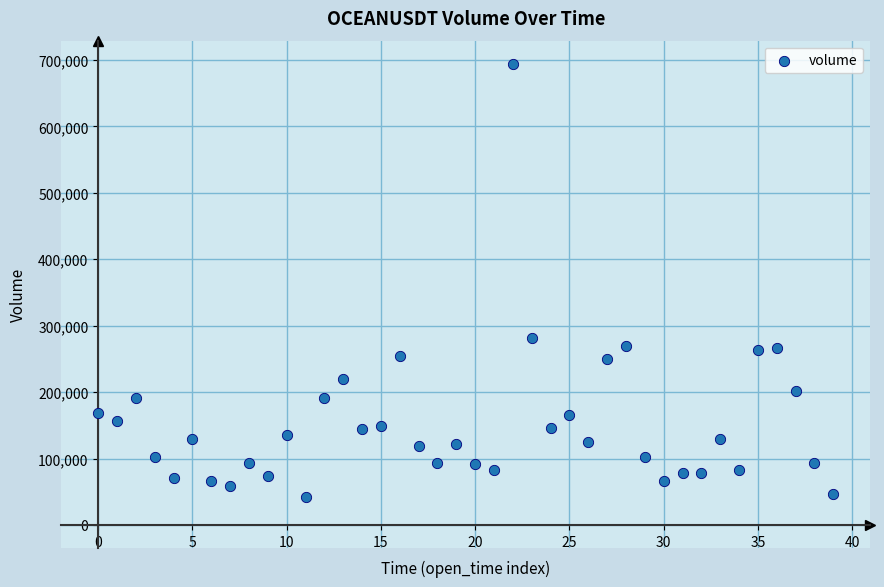

What is the range of Y values (max minus min)?

652386